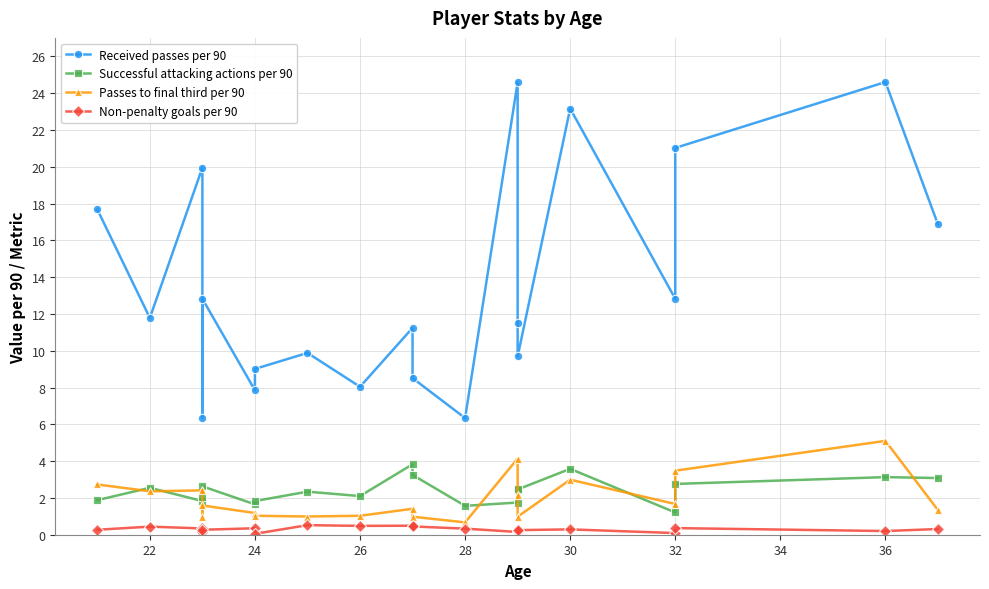

Which series changed the most between 34 and 11?

Received passes per 90